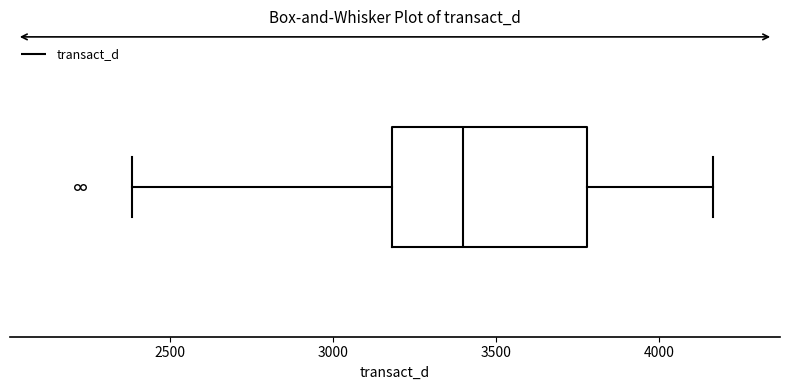

Transcribe this box plot: give where the median line is, the range the box spans, and where the two whiskers end, as read against the x-axis. The values are not printed on the chart, so give them approximately, as read against the axis.

median 3400, box 3200 to 3800, whiskers 2400 to 4150